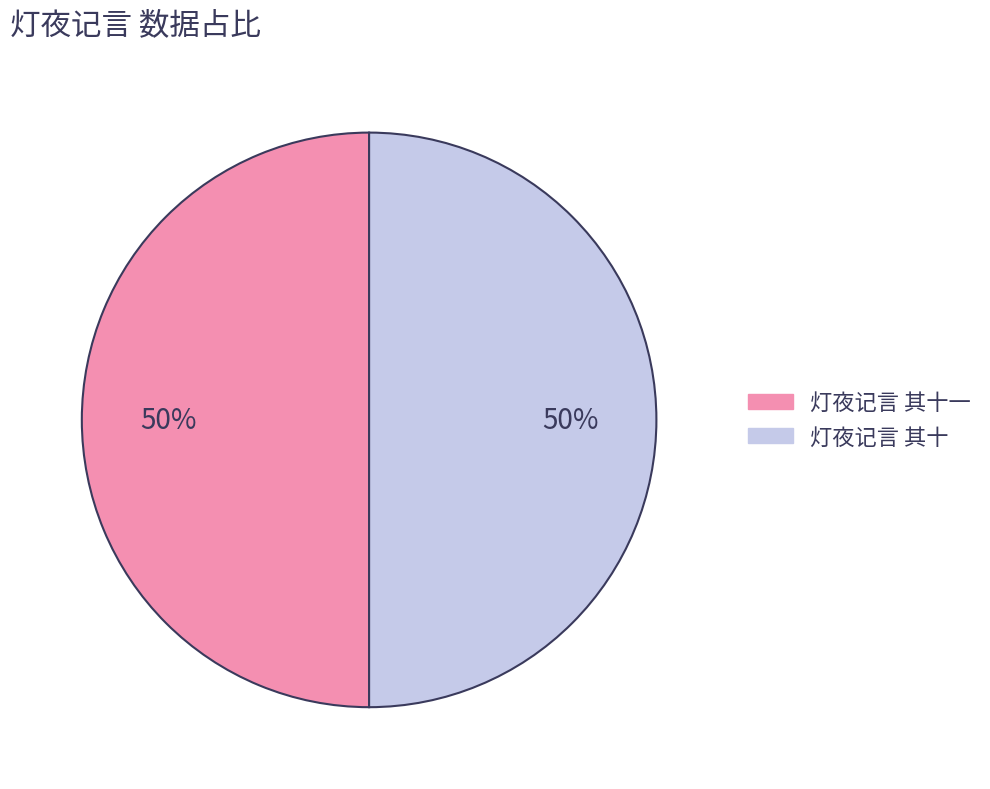

To the nearest percent, what is the average slice percentage?

50%